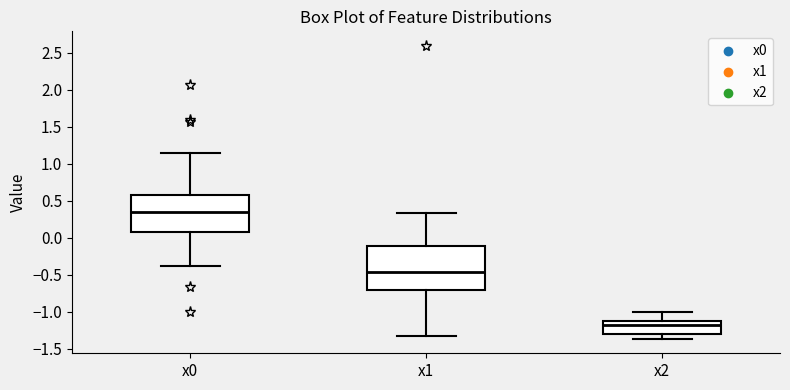

Where does the lower whisker of the box for x2 end on the y-axis? The values are not printed on the chart, so give them approximately, as read against the axis.

-1.35